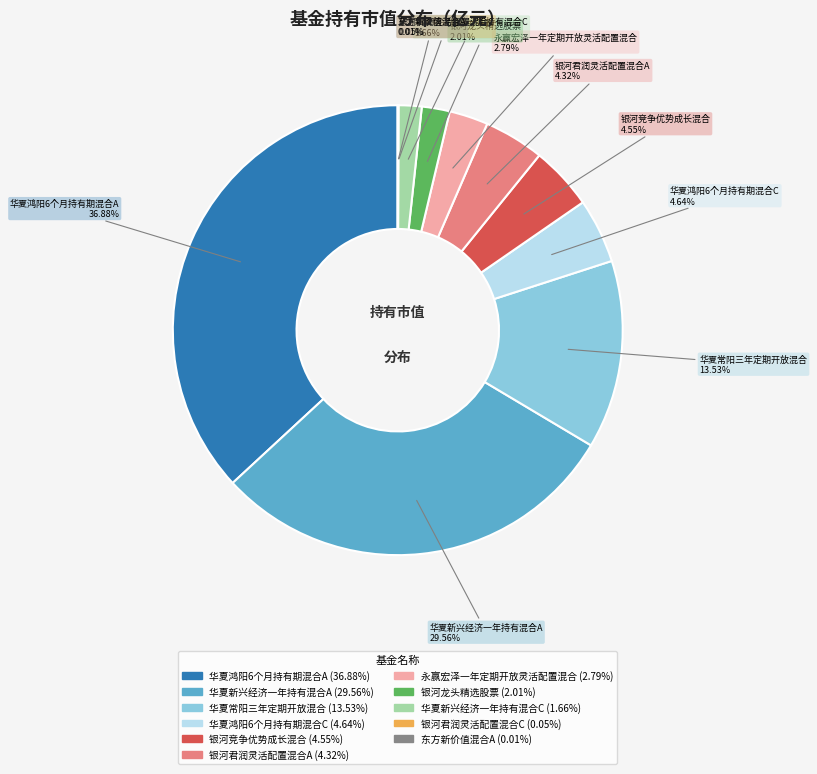

Is there a majority slice in this chart?

No